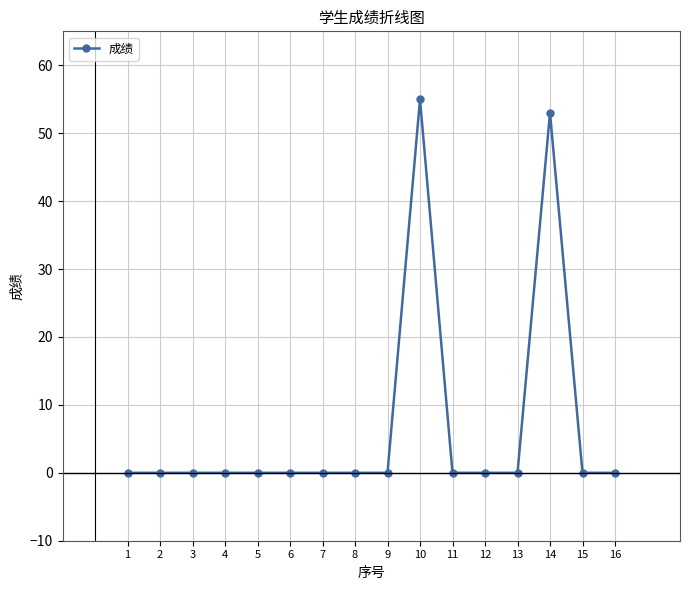

The value at 14 is 53. True or false?

True